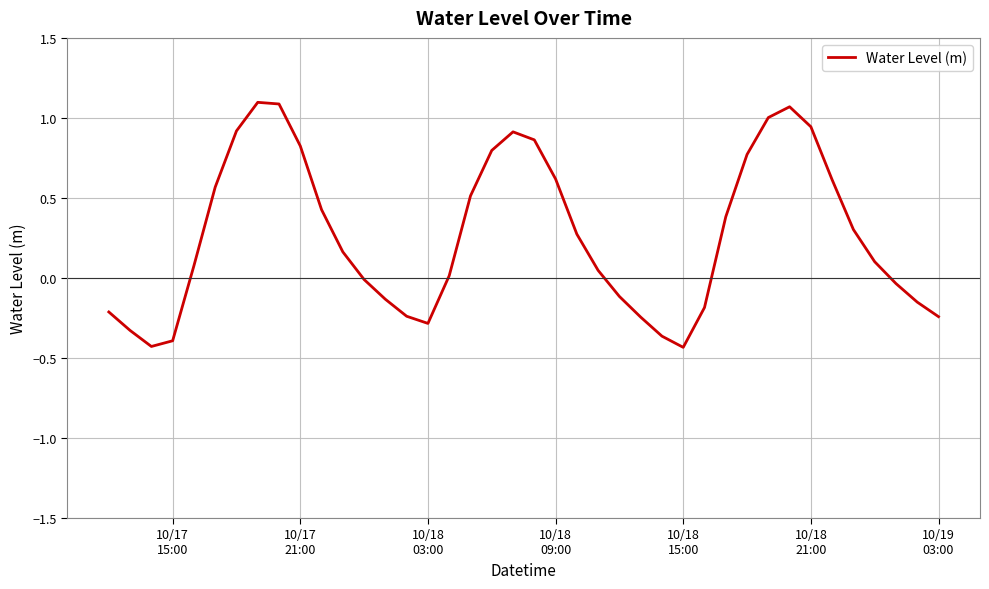

What is the difference between the maximum and minimum values?

1.5